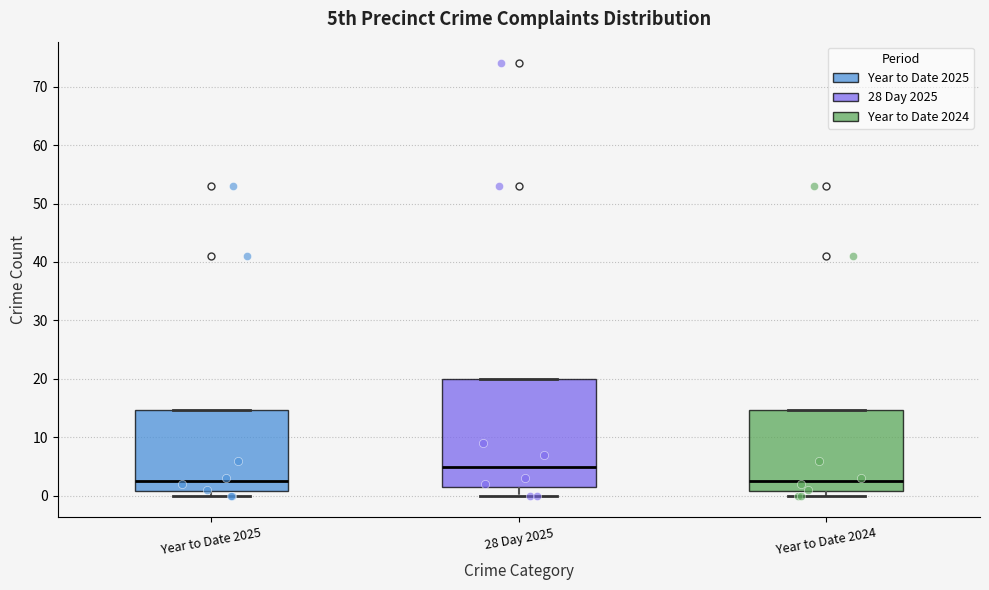

Reading left to right, transcribe this box plot: for each box, give where its median line is, the range the box spans, and where its two whiskers end, as read against the y-axis. The values are not printed on the chart, so give them approximately, as read against the axis.

Year to Date 2025: median 3, box 1 to 15, whiskers 0 to 15
28 Day 2025: median 5, box 2 to 20, whiskers 0 to 20
Year to Date 2024: median 3, box 1 to 15, whiskers 0 to 15